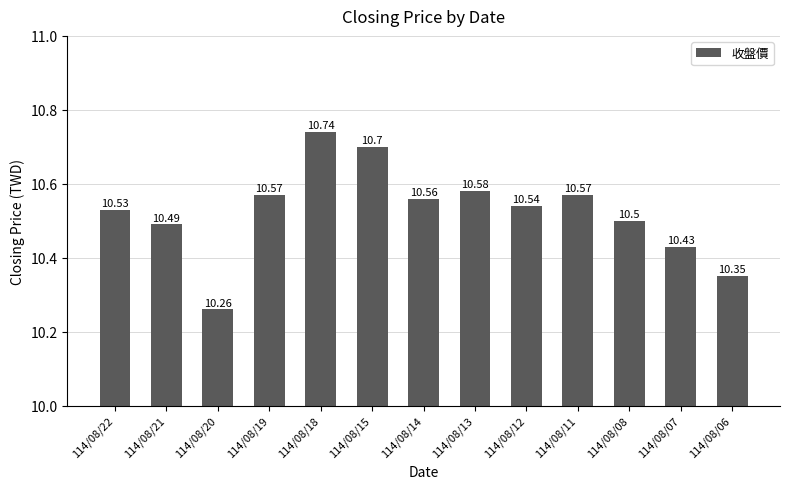

What is the change in value from 114/08/21 to 114/08/13?

+0.1